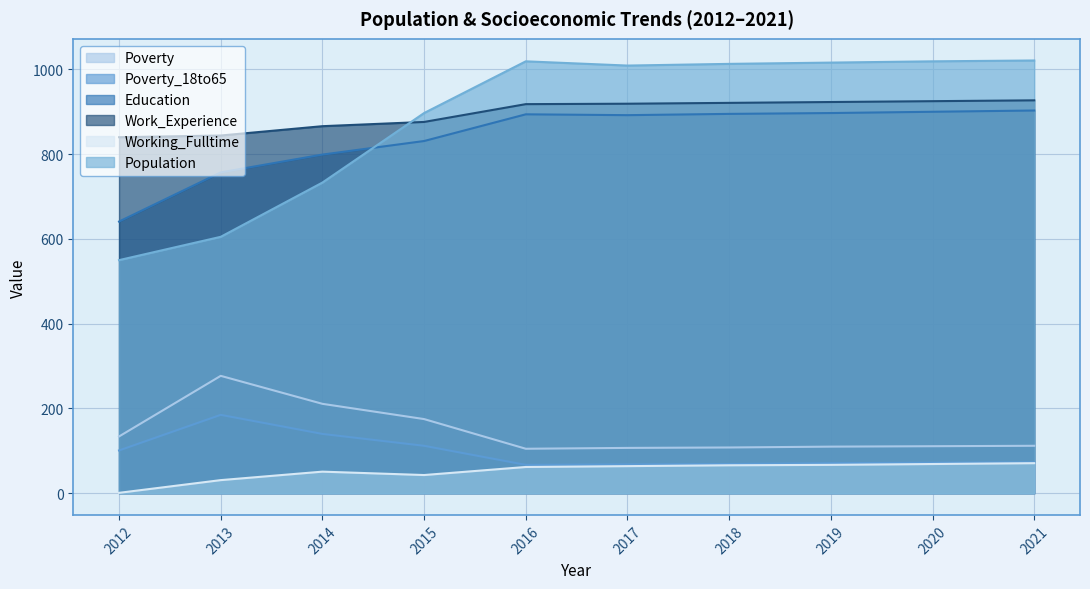

At which category does Education reach its first local peak?

2016